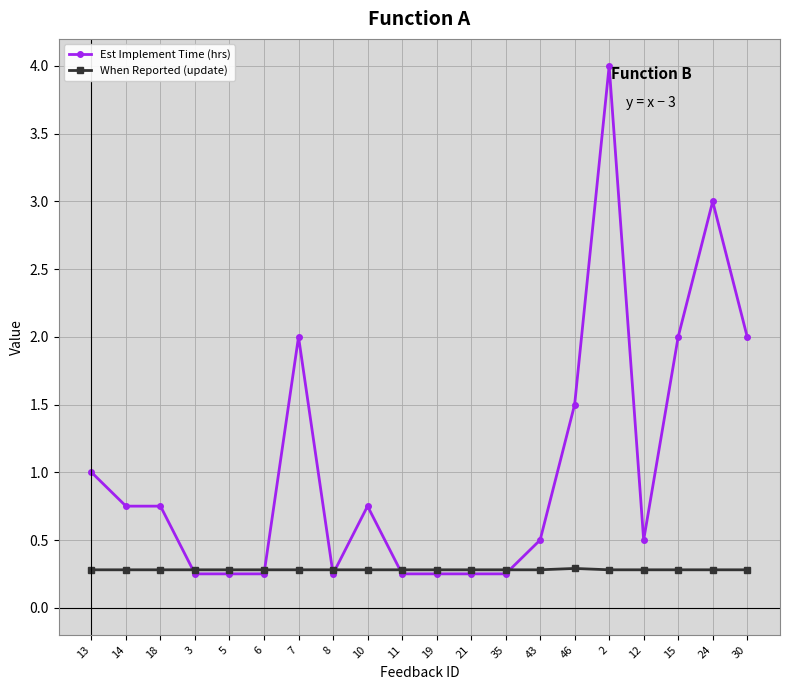

How many When Reported (update) values are between 0 and 1?

20